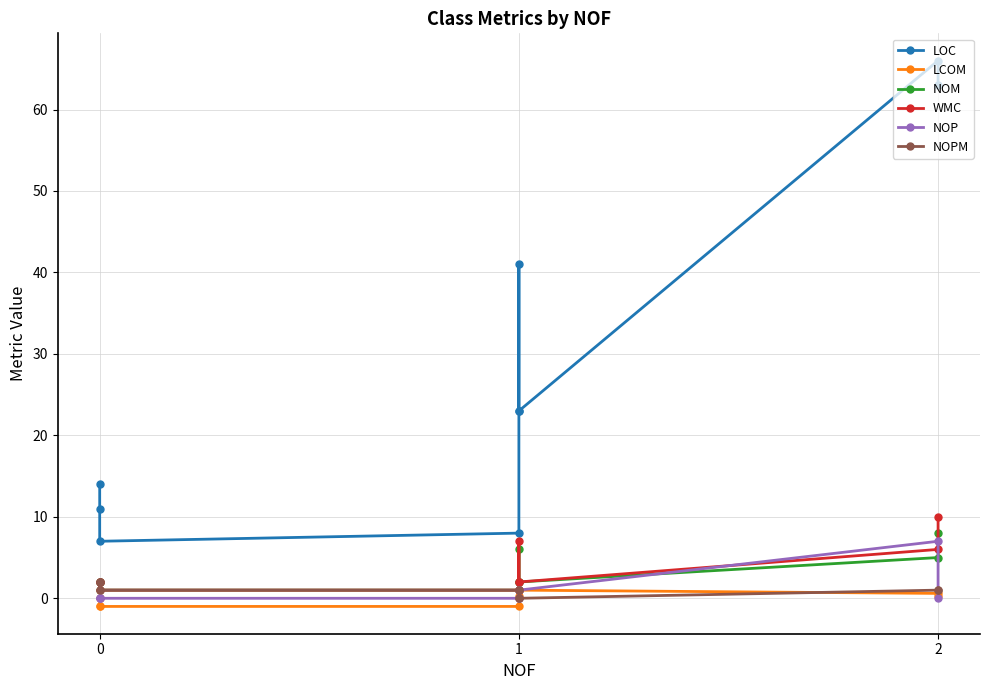

Which has a higher value, 2 or 1?

2